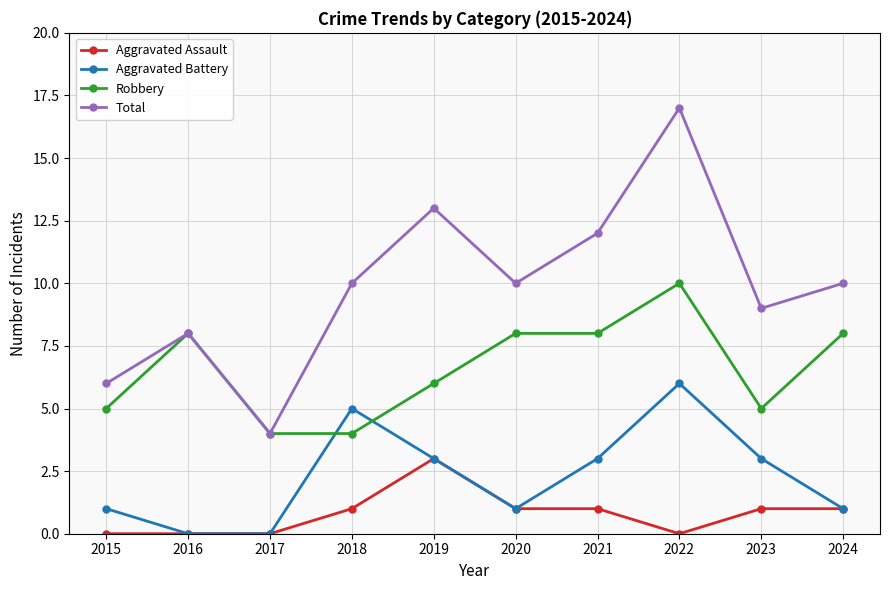

Is the value of Total at 2021 greater than the value of Robbery at 2016?

Yes